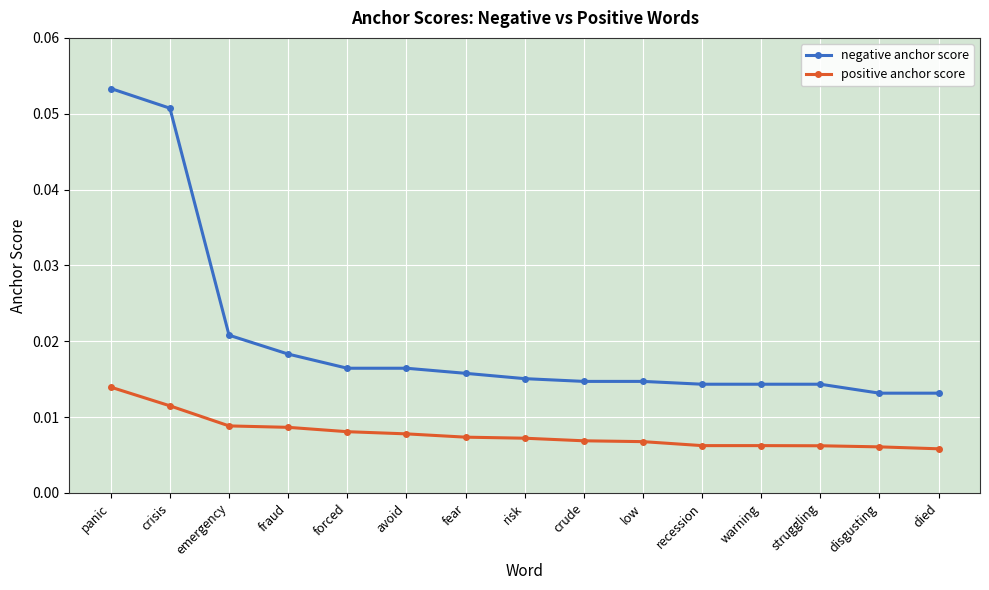

List the series in order of their peak value, highest first.

negative anchor score, positive anchor score